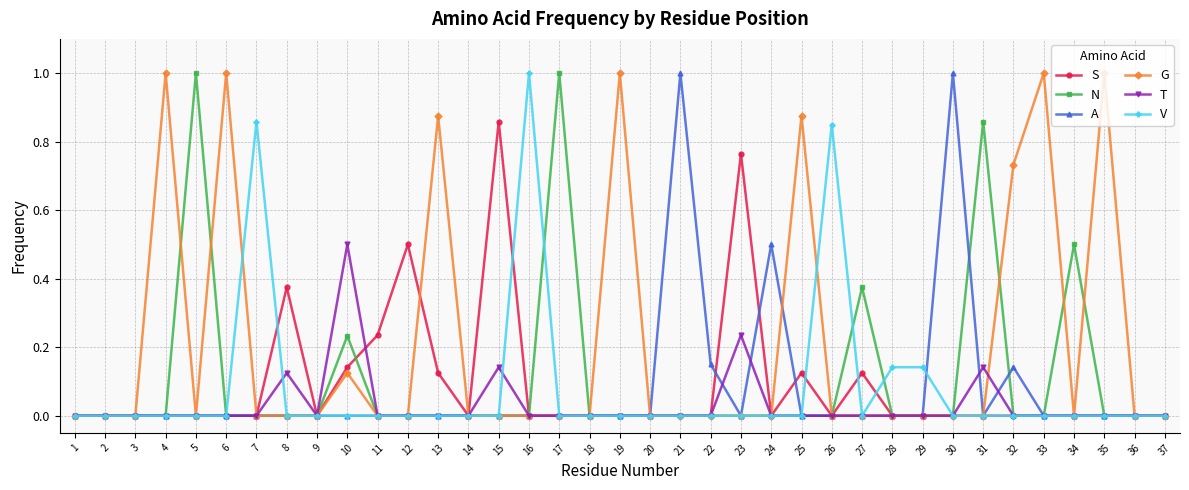

True or false: N has a value of 0.3 at 15.

False